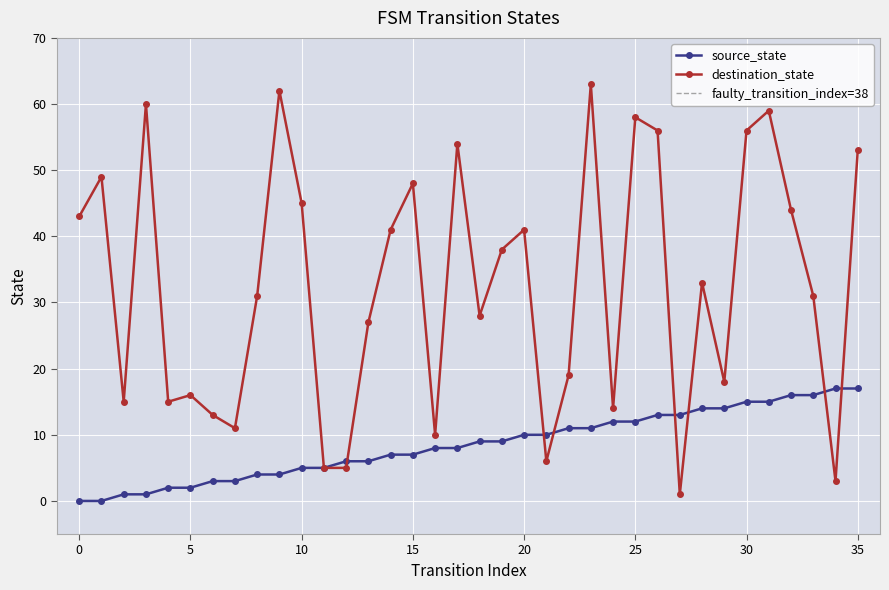

What is the value of the source_state point at the 29th from the left?

14